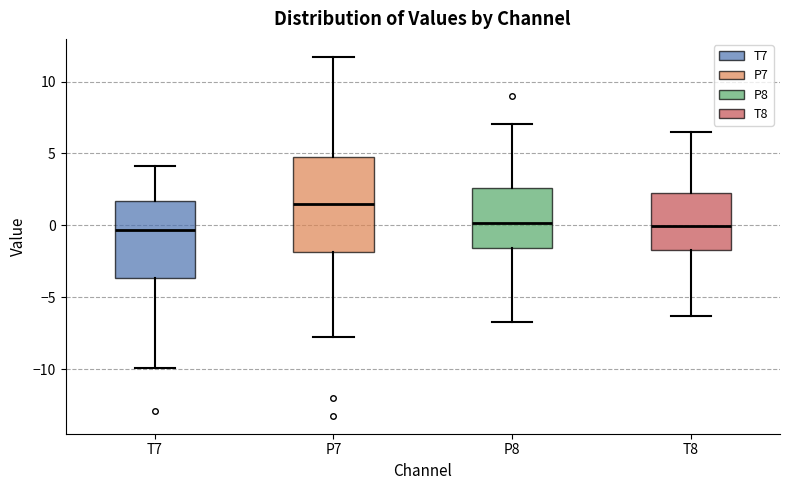

Where does the median line of the box for P8 sit on the y-axis? The values are not printed on the chart, so give them approximately, as read against the axis.

0.0